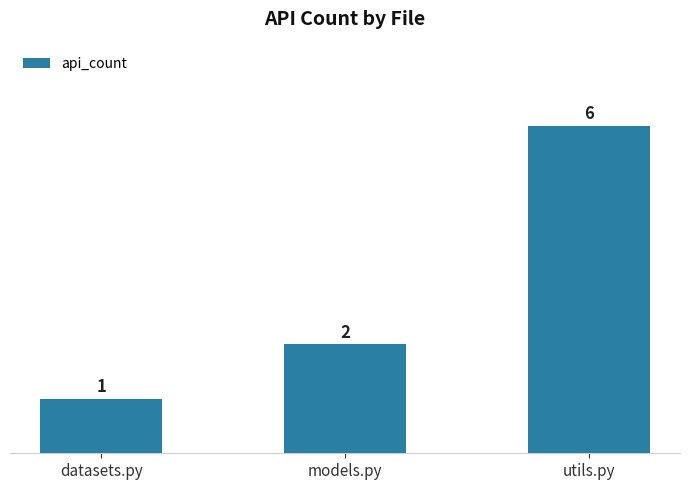

Reading left to right, list all the values displayed in this chart.

datasets.py=1	models.py=2	utils.py=6